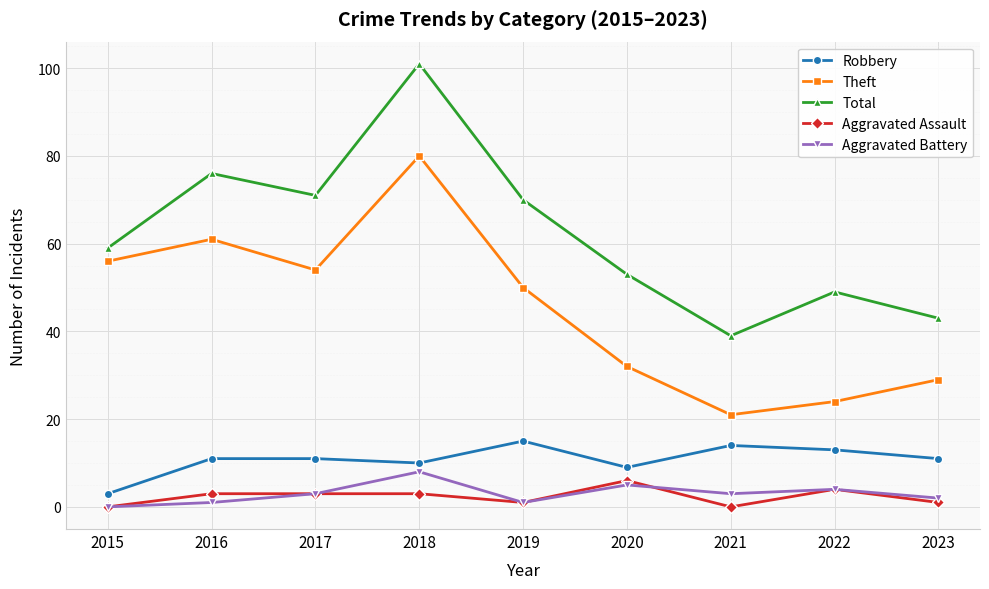

How many lines are shown in the chart?

5